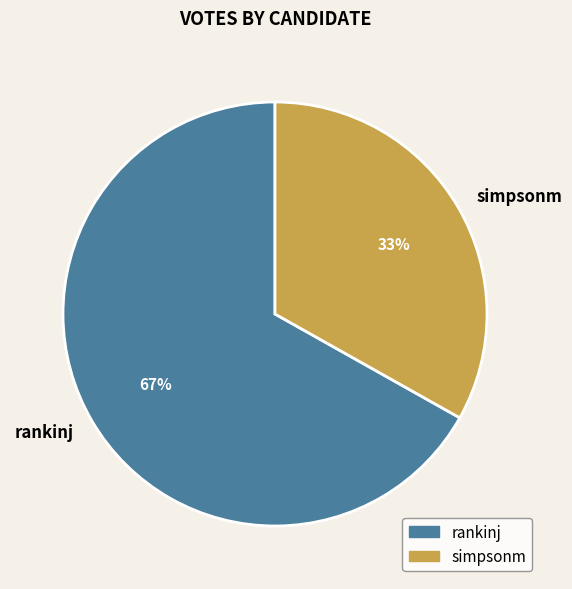

To the nearest percent, what percentage of the pie is simpsonm?

33%